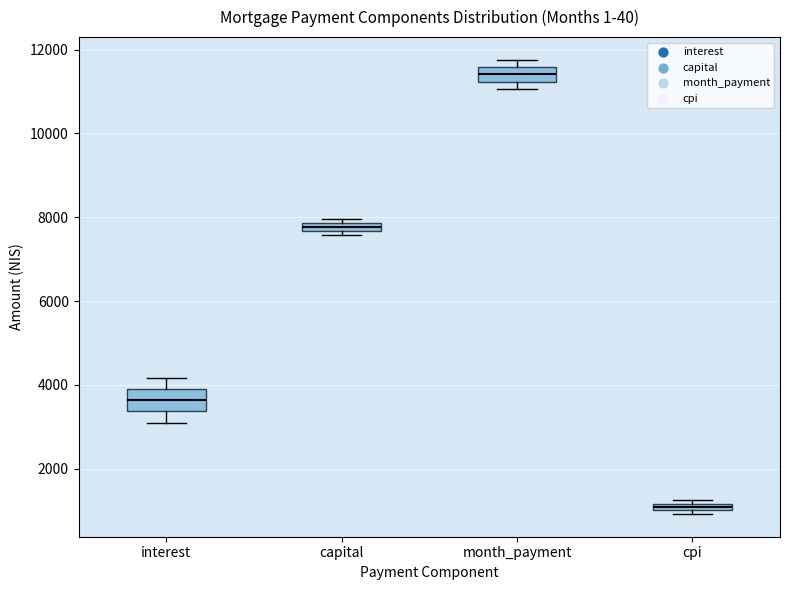

Where is the upper edge of the box for month_payment on the y-axis? The values are not printed on the chart, so give them approximately, as read against the axis.

11600